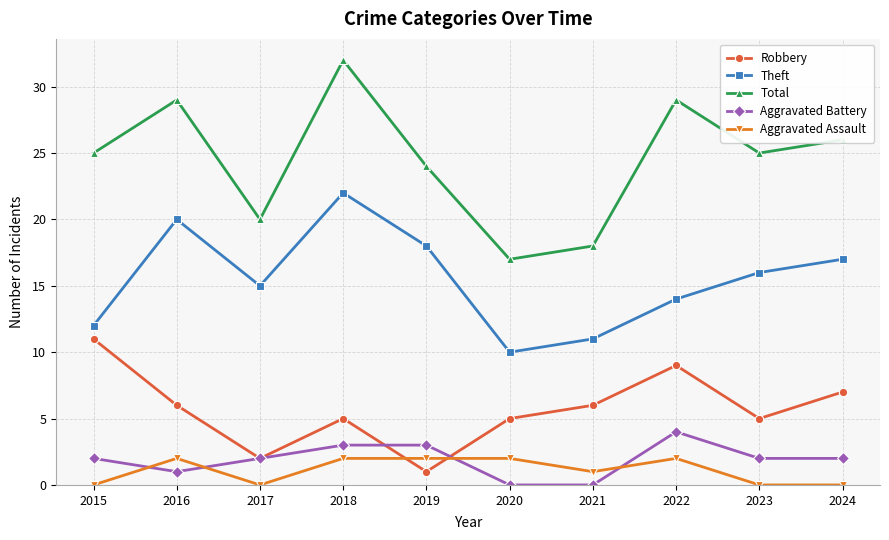

List the series in order of their peak value, lowest first.

Aggravated Assault, Aggravated Battery, Robbery, Theft, Total